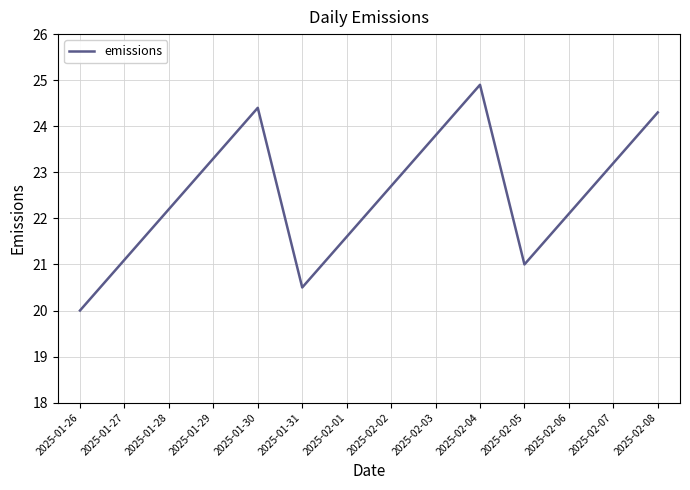

Count the number of data series in this chart.

1